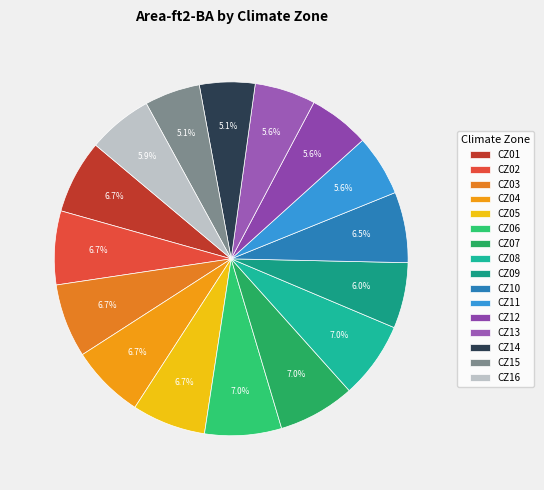

Which slice is the largest?

CZ06